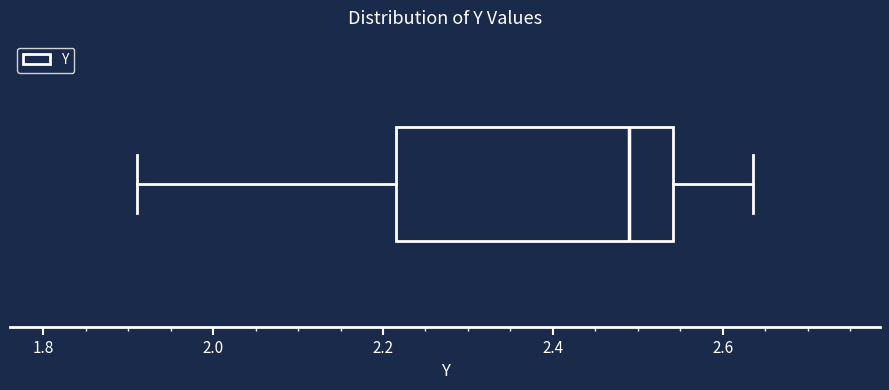

Transcribe this box plot: give where the median line is, the range the box spans, and where the two whiskers end, as read against the x-axis. The values are not printed on the chart, so give them approximately, as read against the axis.

median 2.48, box 2.22 to 2.54, whiskers 1.92 to 2.64